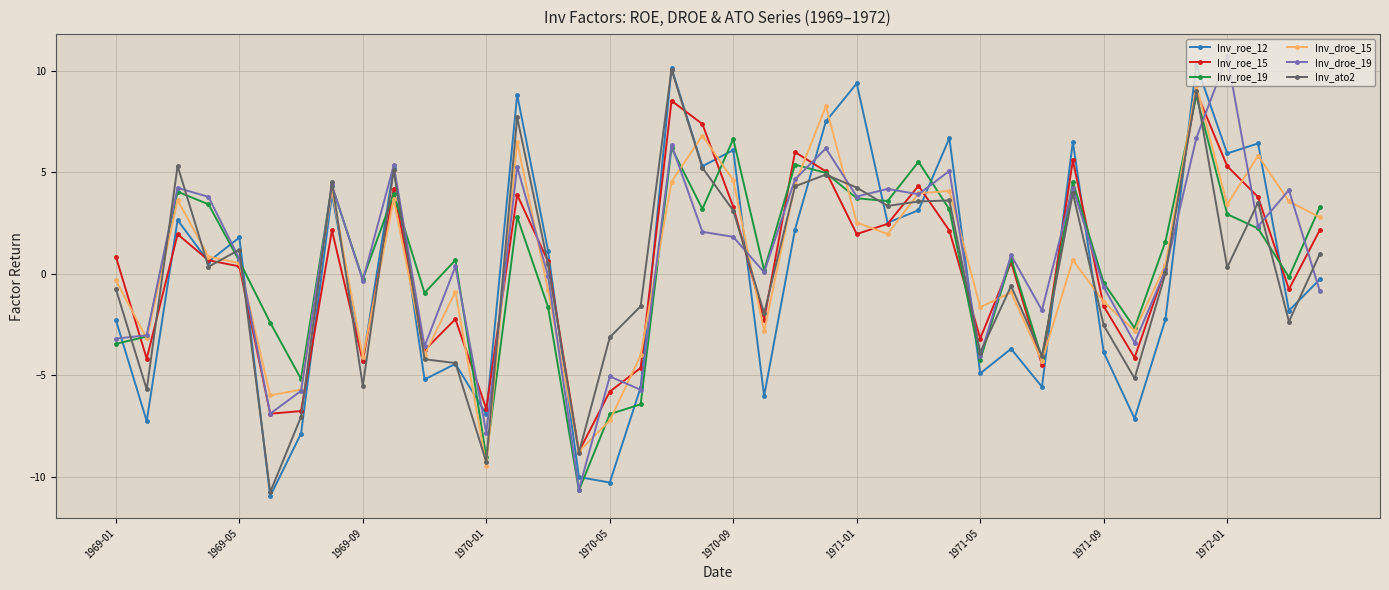

What is the smallest value displayed?

-11.0